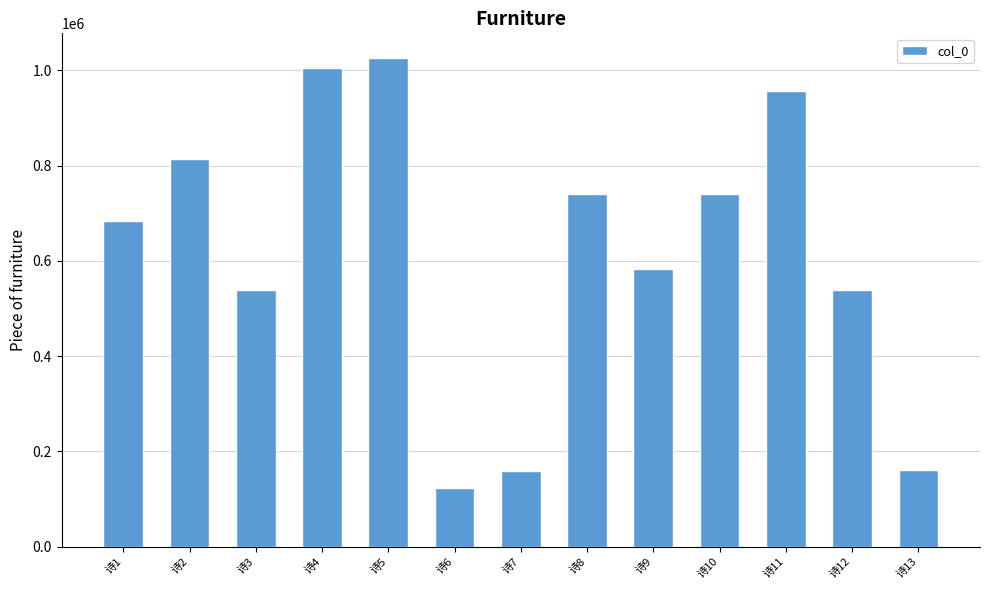

Count the number of data series in this chart.

1